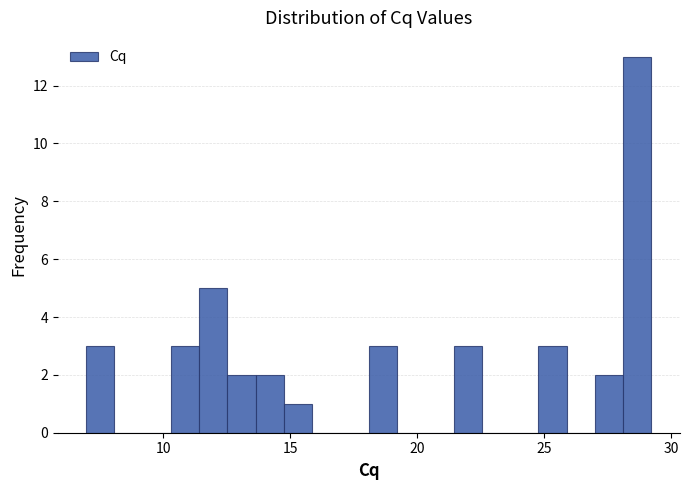

Around what value on the x-axis is the tallest bar? Give the approximate position of its centre, as read against the axis.

28.5